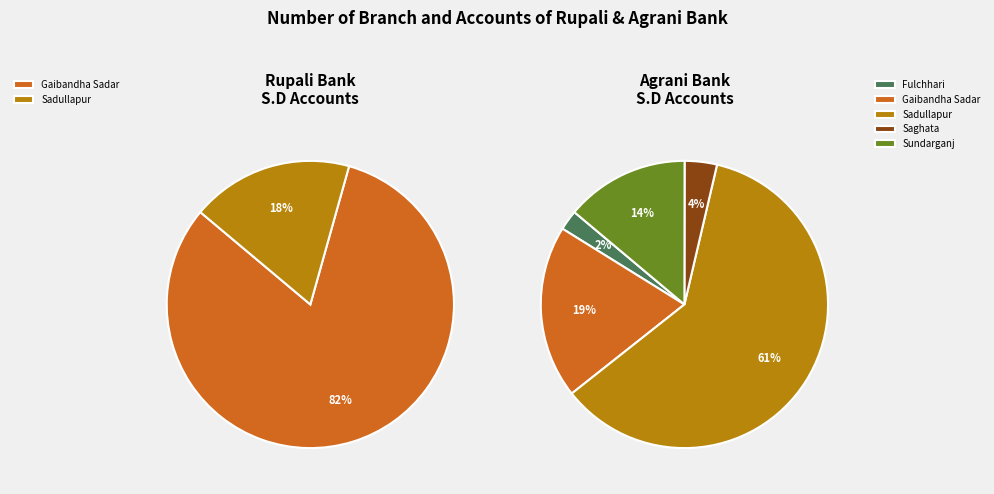

Which has a higher value, Fulchhari or Saghata?

Saghata